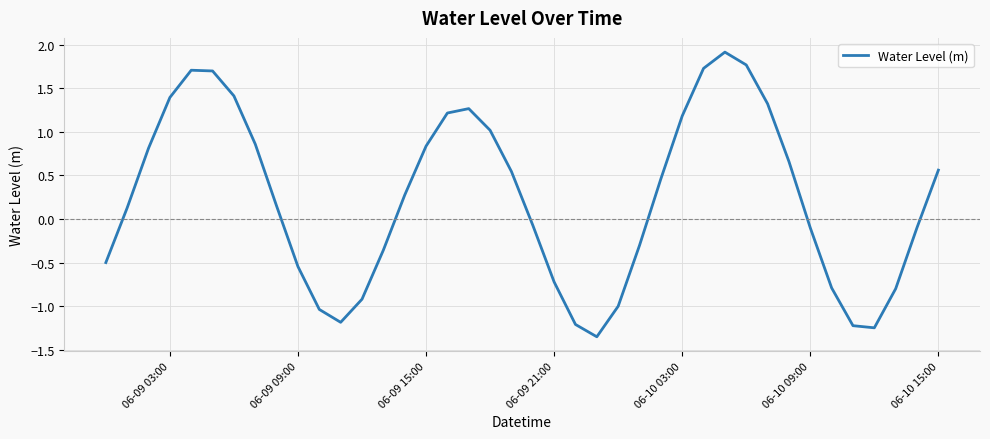

What is the greatest value displayed?

1.9